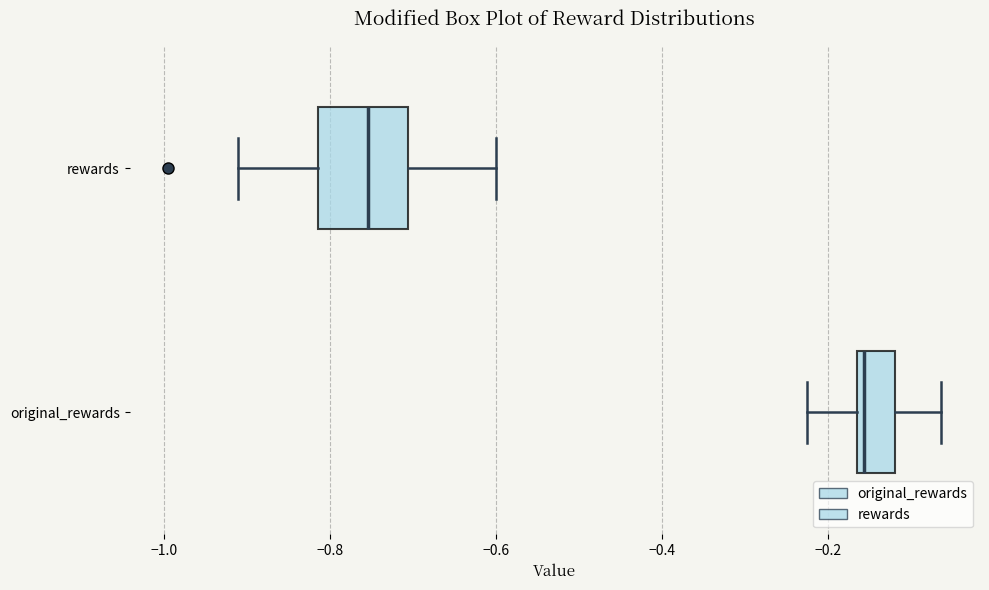

Which box's median line is the furthest to the left?

rewards